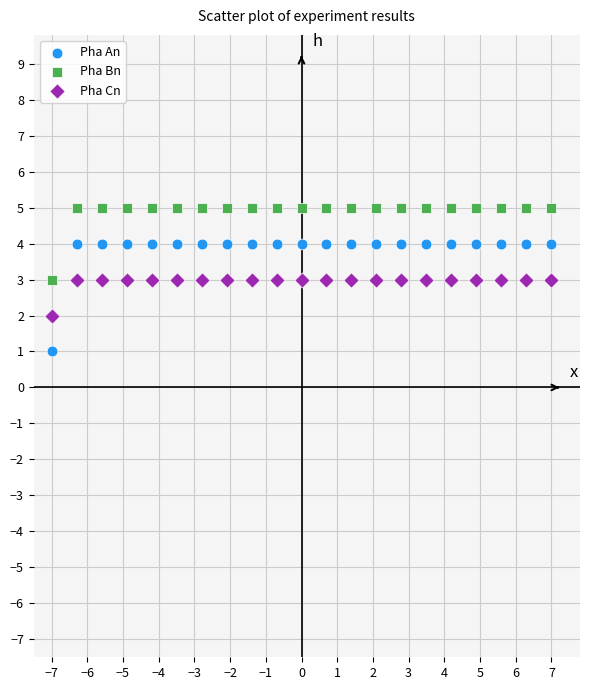

Which series has the widest spread of Y values?

Pha An